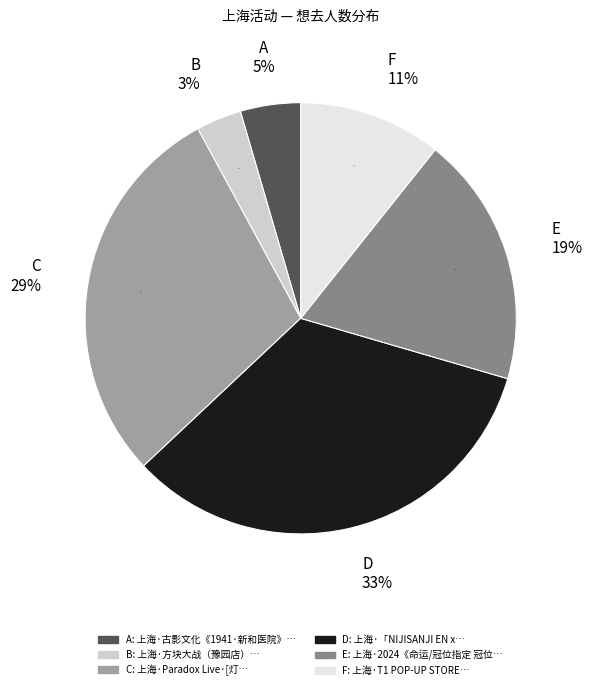

What percentage do 上海·古影文化《1941·新和医院》大型沉浸式互动剧场 and 上海·Paradox Live·[灯光渐强] together represent?

33.6%